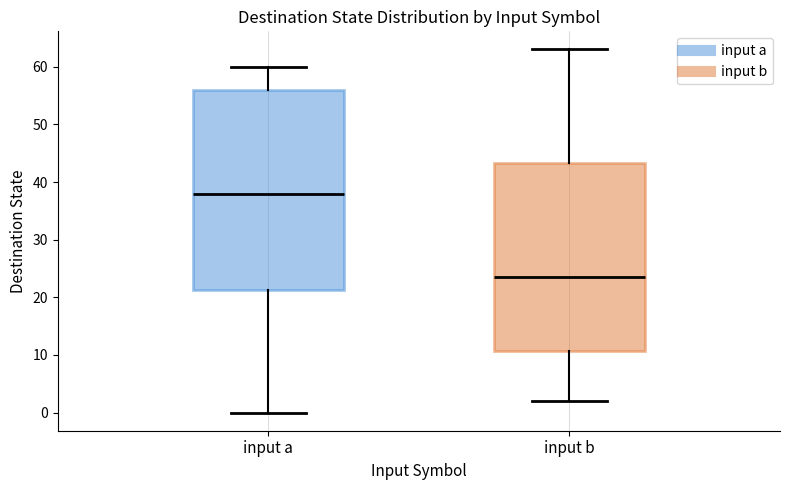

Which box is the tallest, from its lower edge to its upper edge?

input a